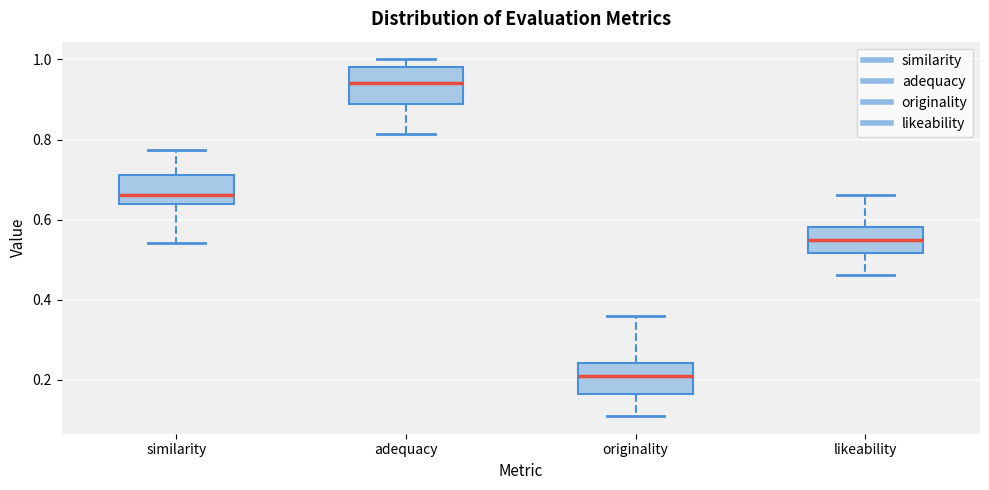

Which box's median line is the lowest?

originality